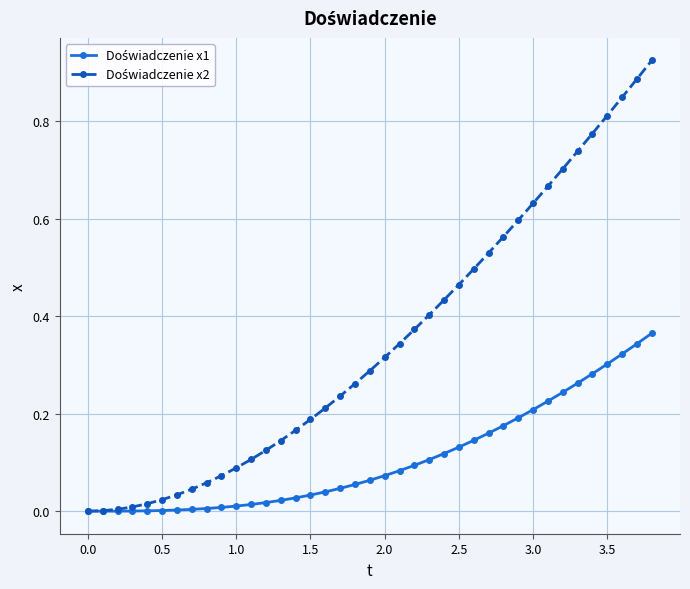

How many data points does each series have?

39